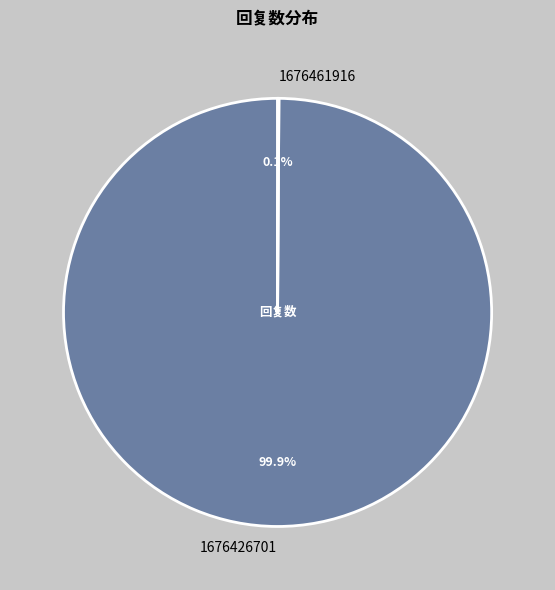

Which category has the biggest portion of the pie?

回复数